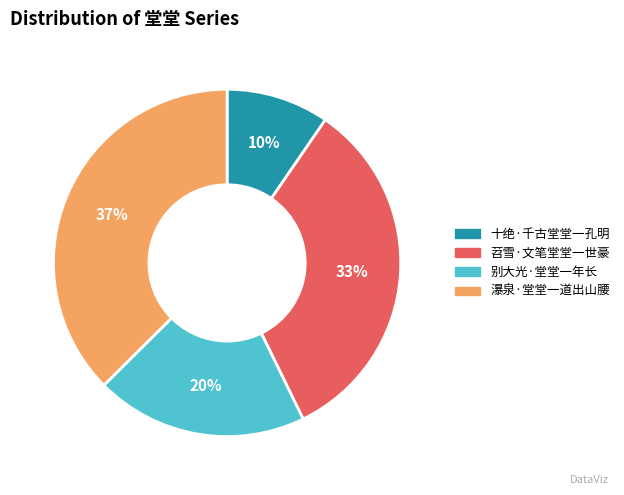

Is it true that 苕雪·文笔堂堂一世豪 is 33% of the pie?

True